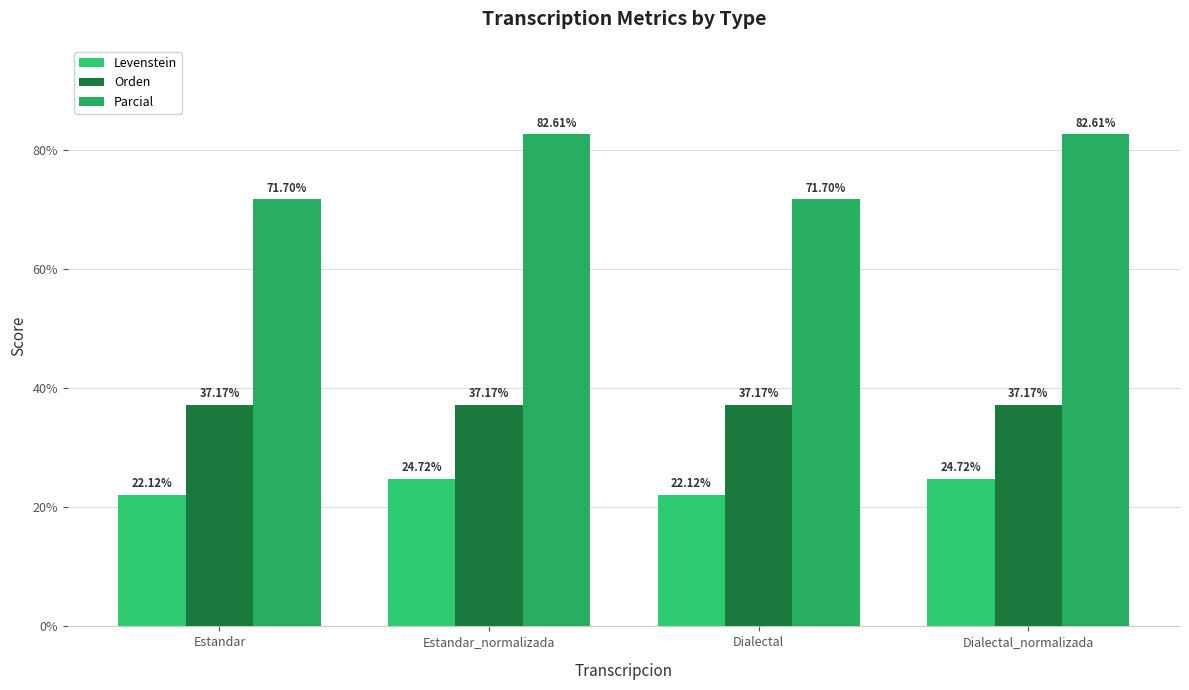

What position from the left is Estandar?

1